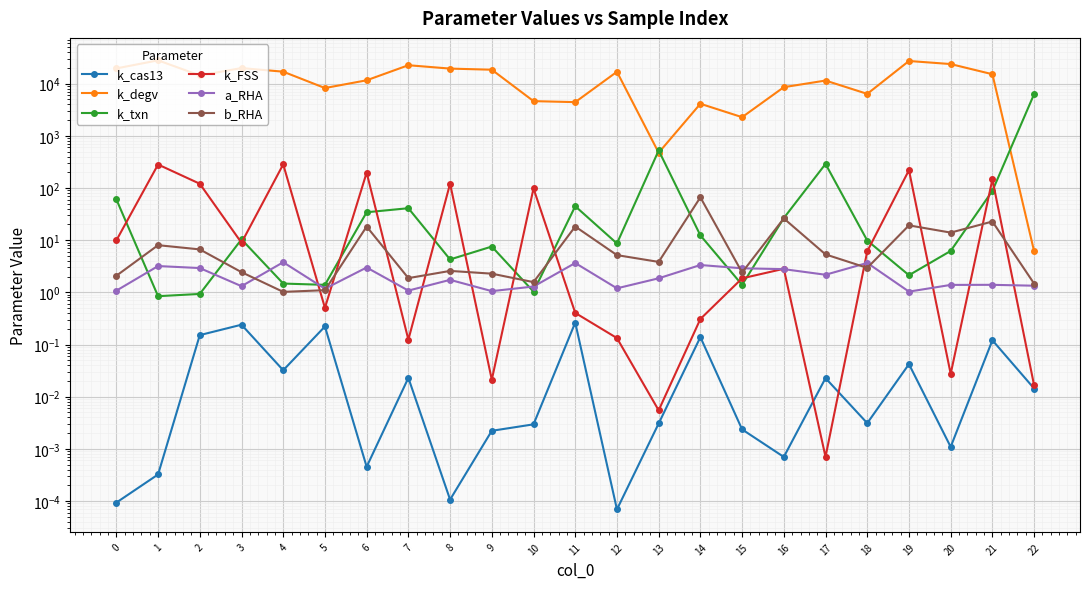

Between 3 and 16, which is larger?

3